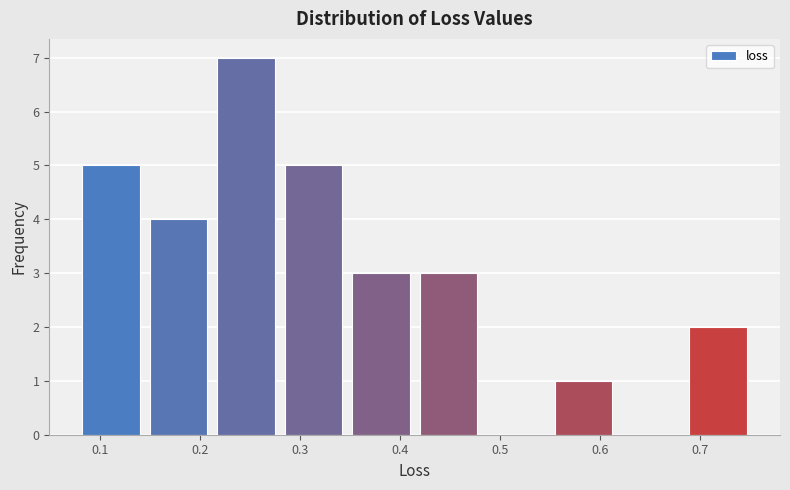

Reading left to right, transcribe this chart: for each bar, give the range it covers on the x-axis and its height. Neither the bar edges nor the heights are printed on the chart, so give them approximately, as read against the axes.

0.08 to 0.15: 5
0.15 to 0.21: 4
0.21 to 0.28: 7
0.28 to 0.35: 5
0.35 to 0.41: 3
0.41 to 0.48: 3
0.48 to 0.55: 0
0.55 to 0.62: 1
0.62 to 0.68: 0
0.68 to 0.75: 2